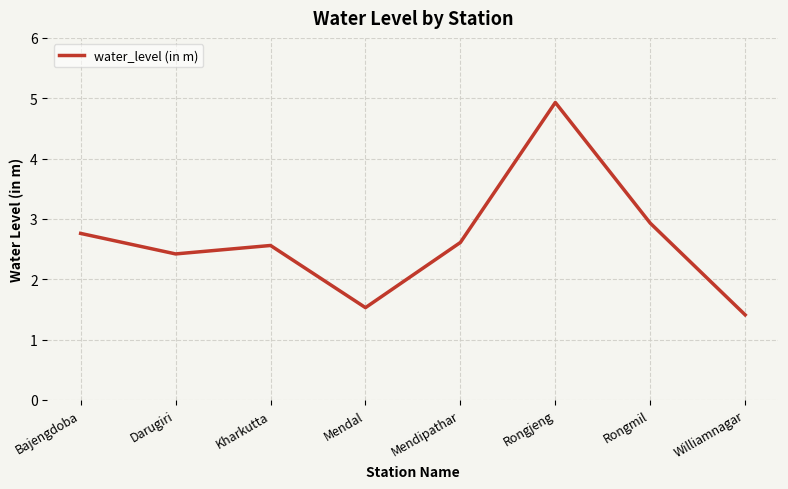

What is the change in value from Kharkutta to Rongjeng?

+2.4